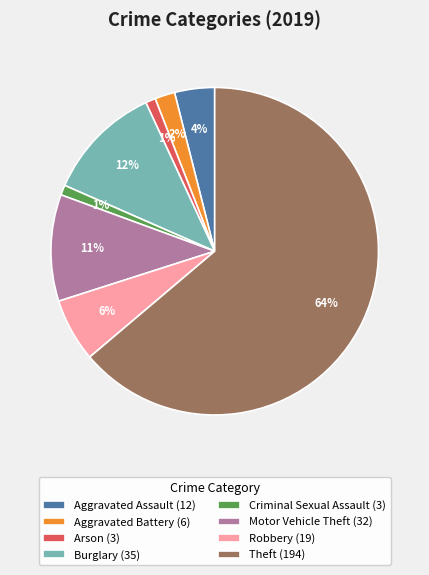

Which slice is the largest?

Theft (194)